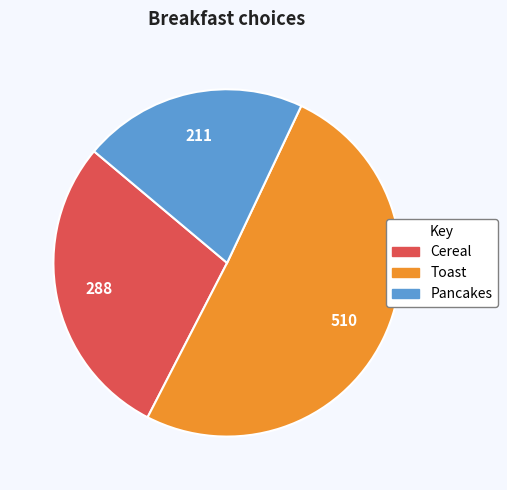

Is there a majority slice in this chart?

Yes